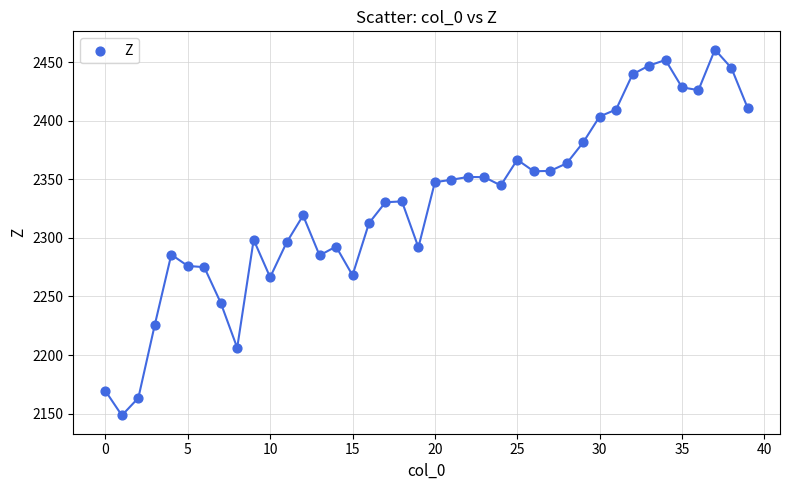

What is the range of Y values (max minus min)?

312.2